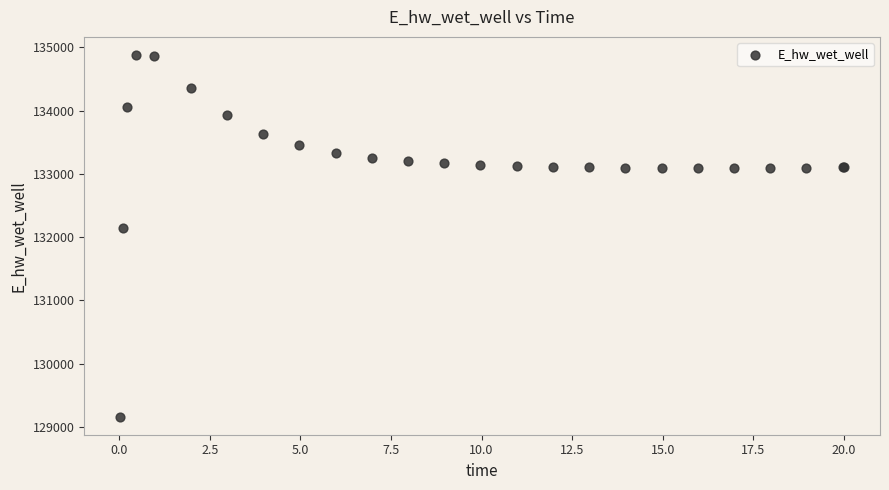

What Y value in the scatter plot is closest to 132021?

132146.3